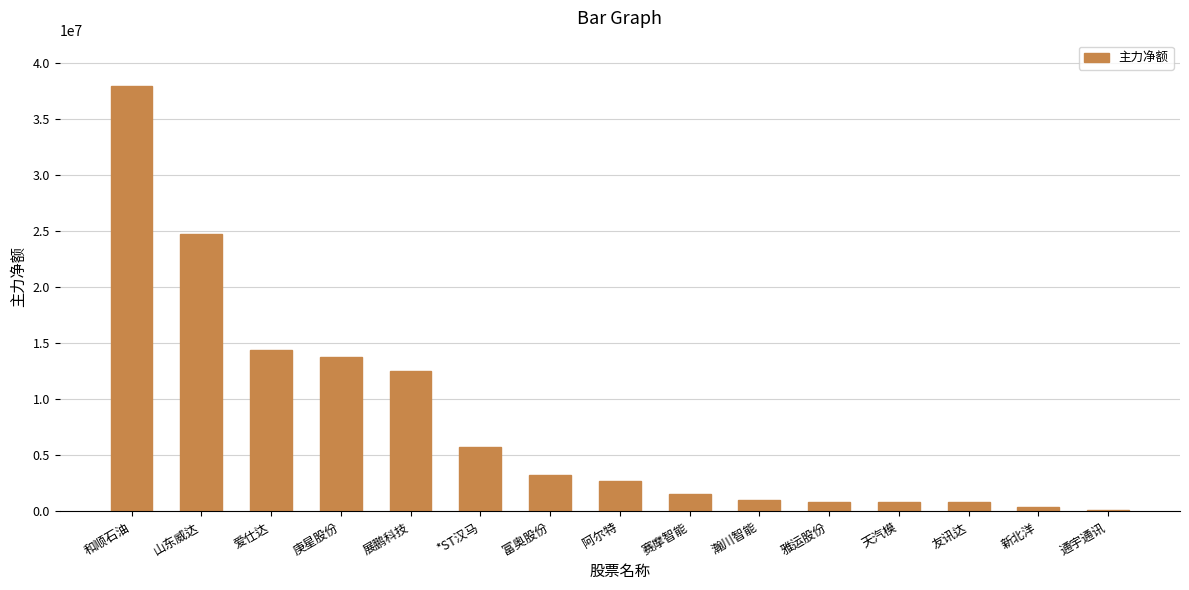

What is the change in value from 和顺石油 to 阿尔特?

-35243641